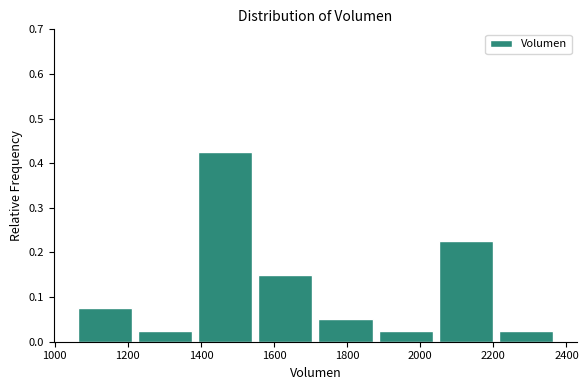

Over which range of the x-axis is the bar tallest?

1400 to 1560